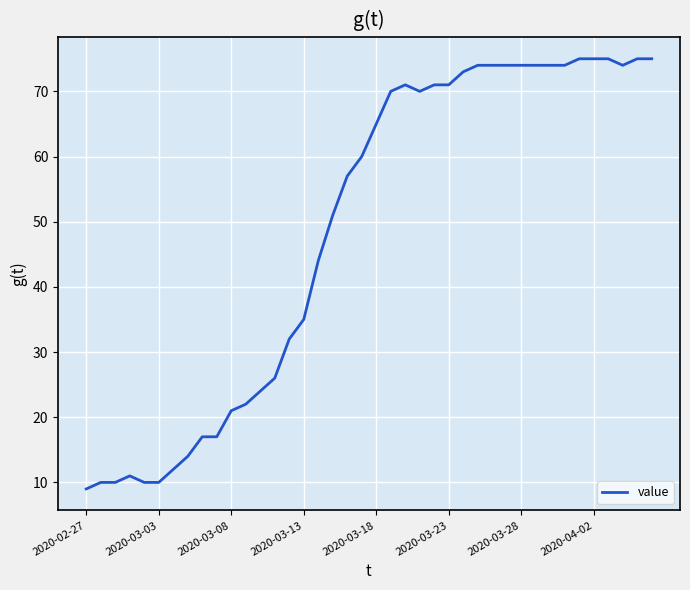

How many lines are shown in the chart?

1